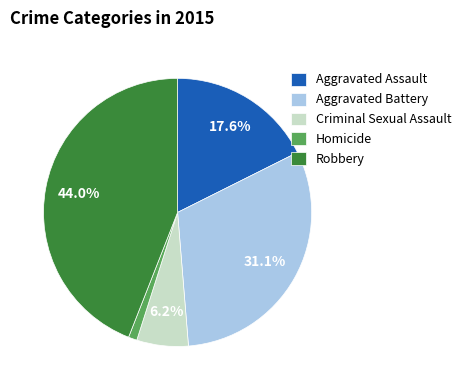

How many segments does this pie chart have?

5